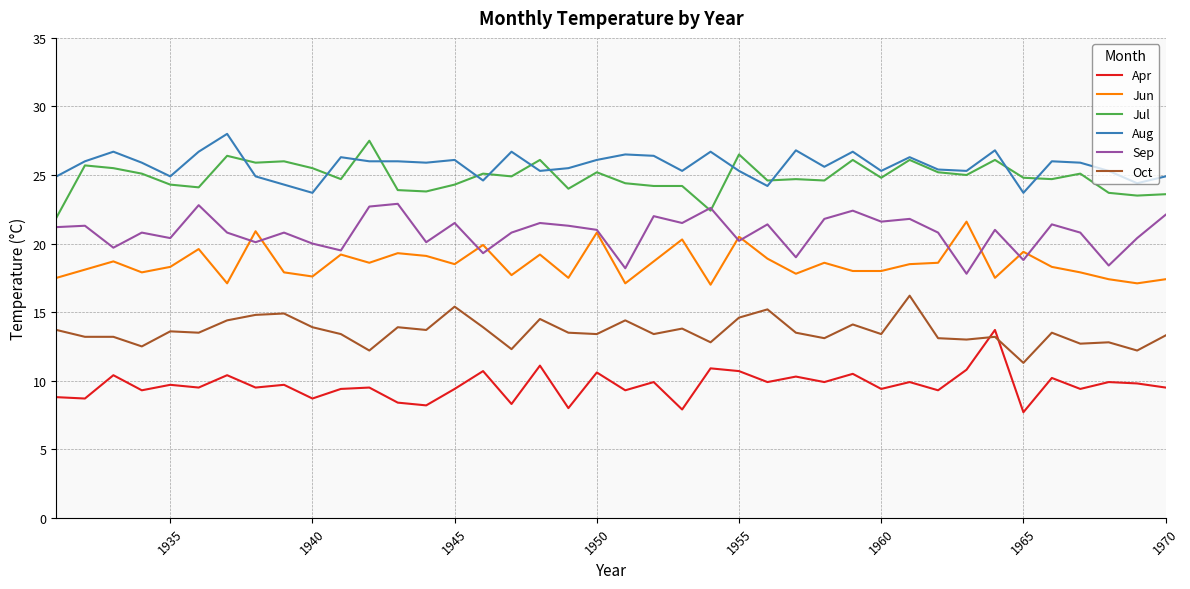

In Jun, how many points are higher than both neighbors (excluding endpoints)?

13